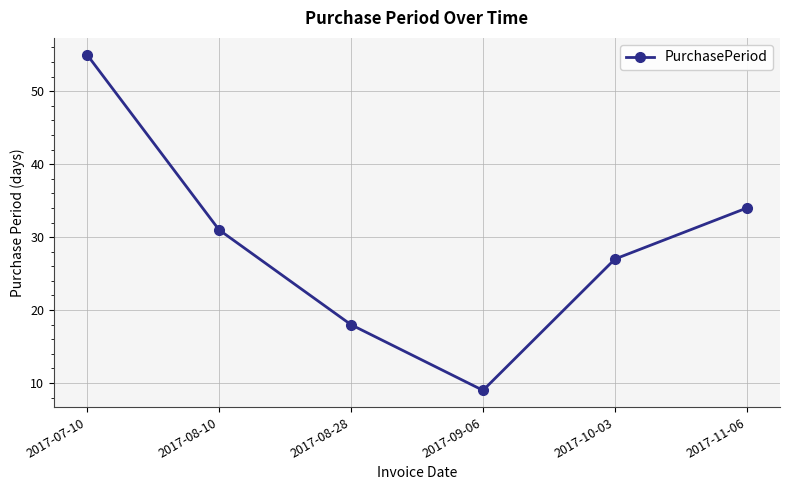

What is the difference between the maximum and minimum values?

46